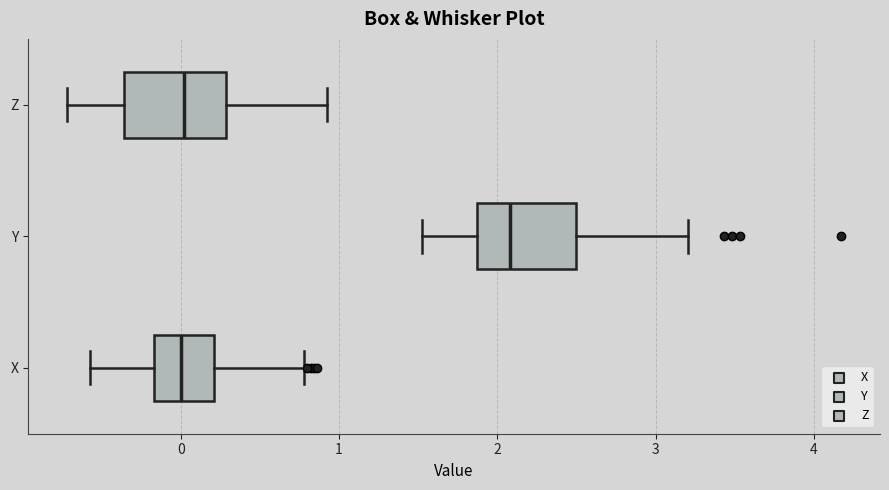

Which box's median line is the furthest to the right?

Y